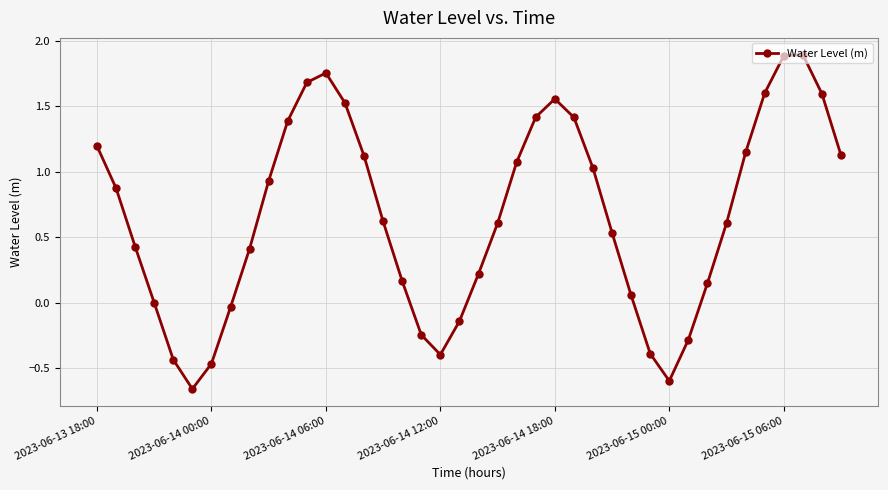

True or false: the data has more than 1 interior local peaks.

True